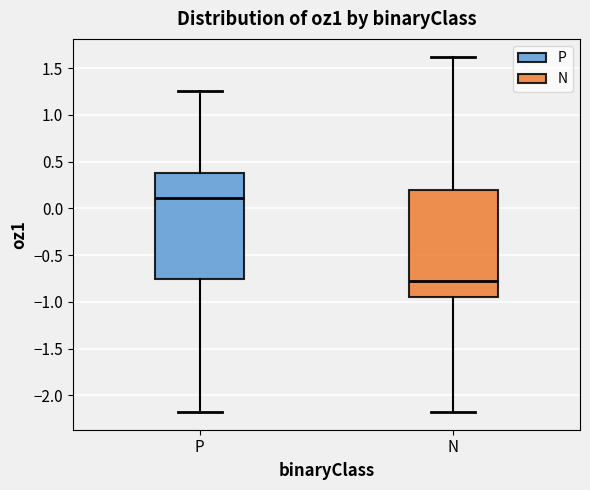

Reading left to right, transcribe this box plot: for each box, give where its median line is, the range the box spans, and where its two whiskers end, as read against the y-axis. The values are not printed on the chart, so give them approximately, as read against the axis.

P: median 0.10, box -0.75 to 0.40, whiskers -2.20 to 1.25
N: median -0.75, box -0.95 to 0.20, whiskers -2.20 to 1.60